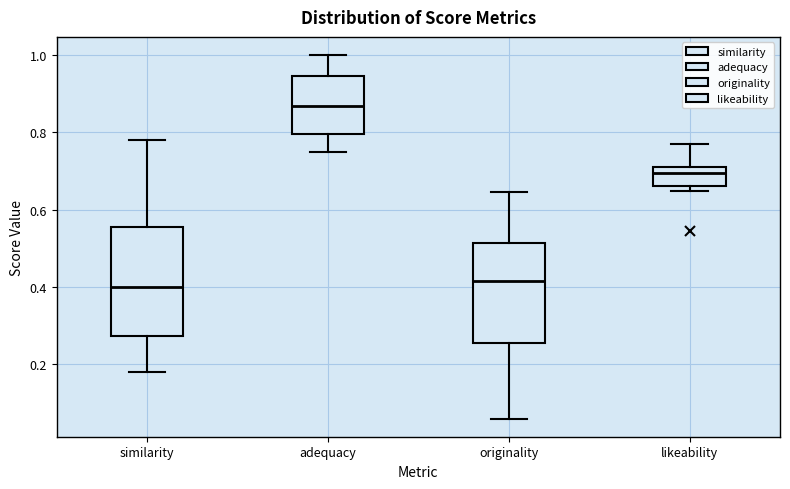

Comparing the boxes themselves (not the whiskers), which one is the tallest?

similarity